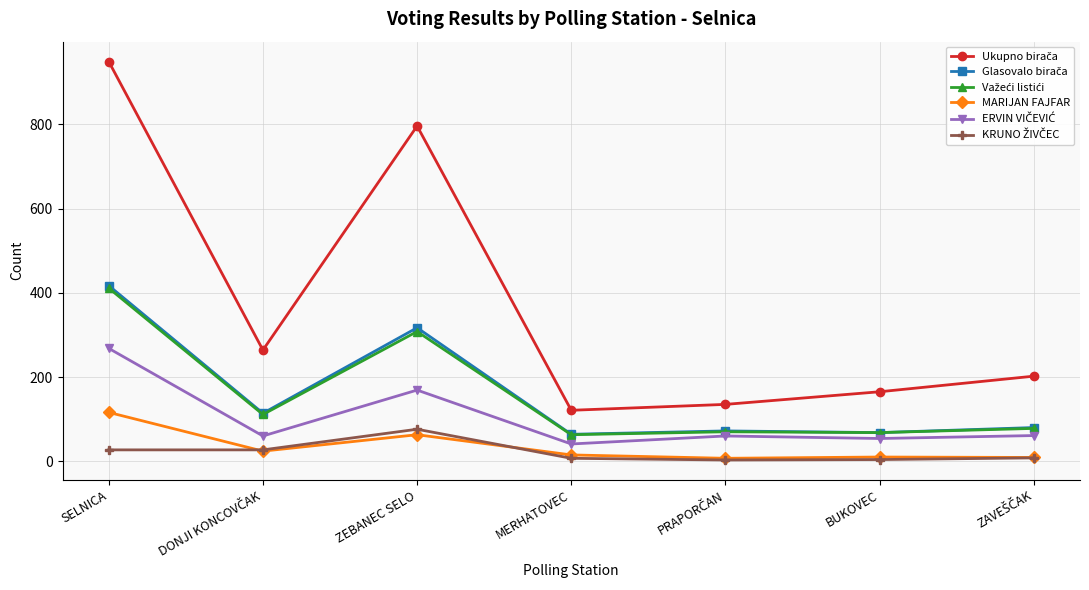

Which category has the highest value across all series?

SELNICA